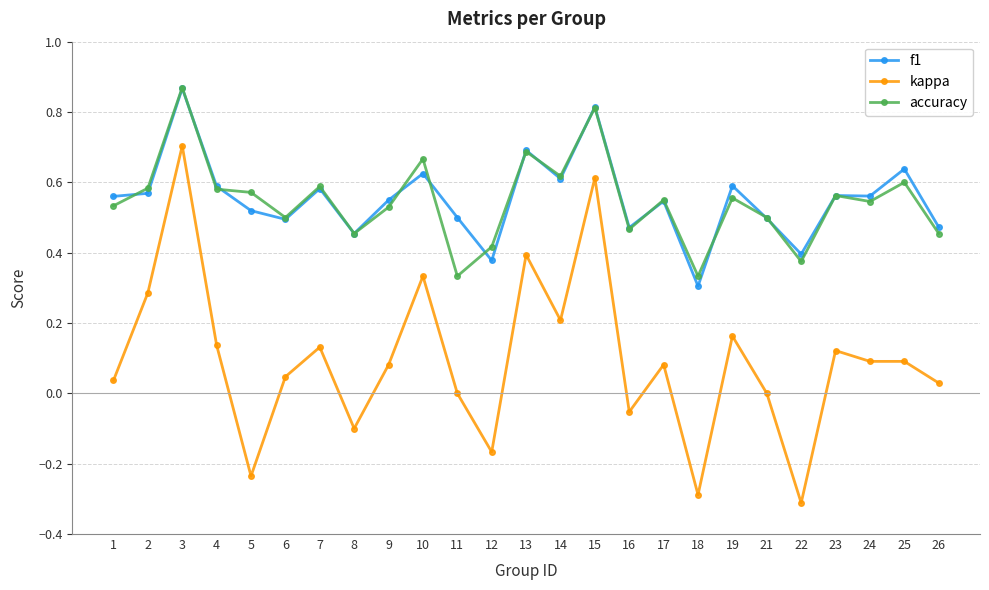

True or false: kappa has more than 2 interior local peaks.

True